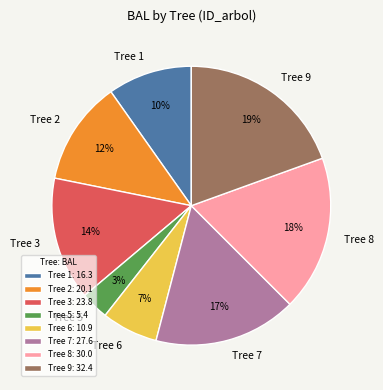

Is it true that Tree 8 is 18% of the pie?

True